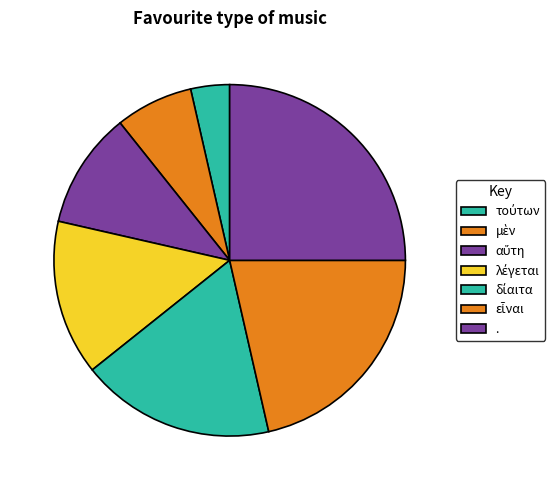

To the nearest percent, what is the difference between the δίαιτα and εἶναι slice percentages?

4%